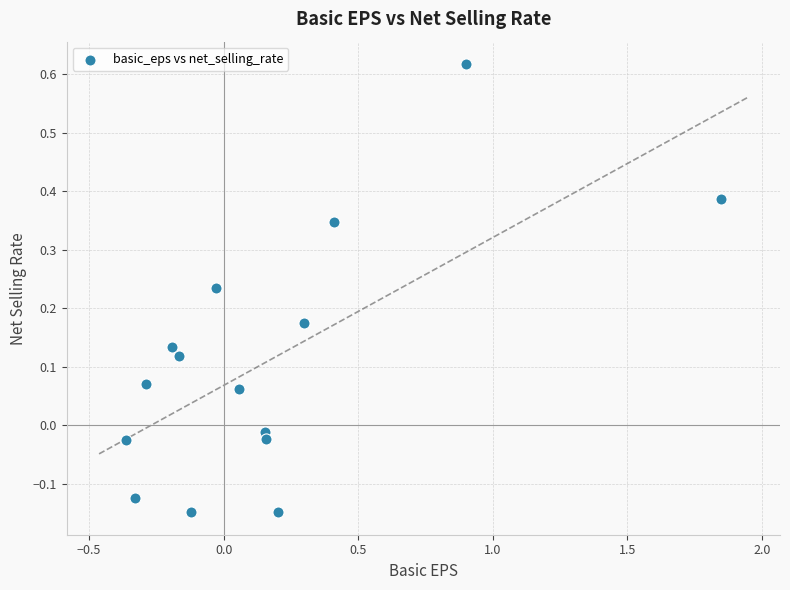

What is the range of Y values (max minus min)?

0.8